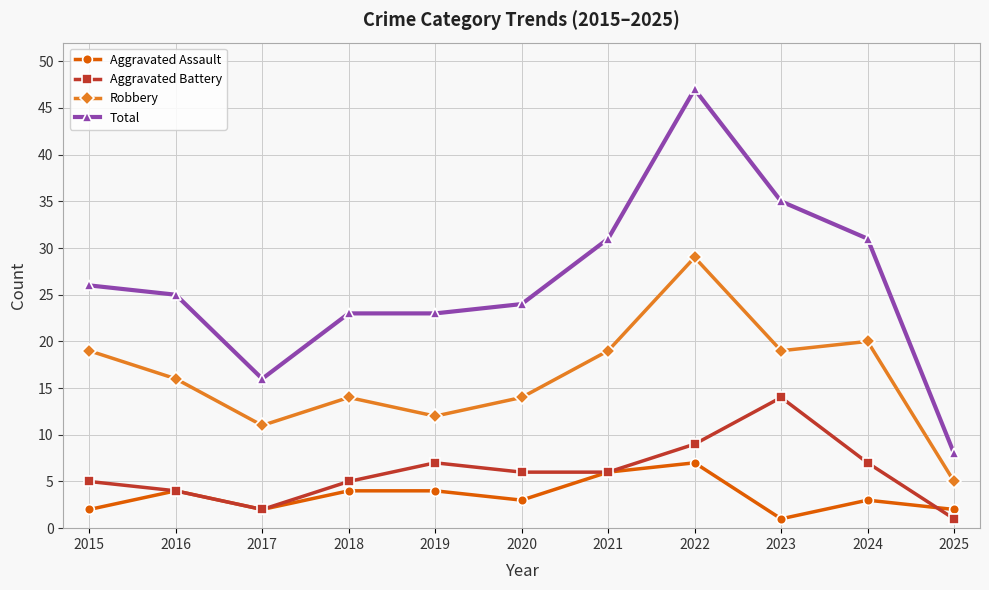

Count the number of data series in this chart.

4